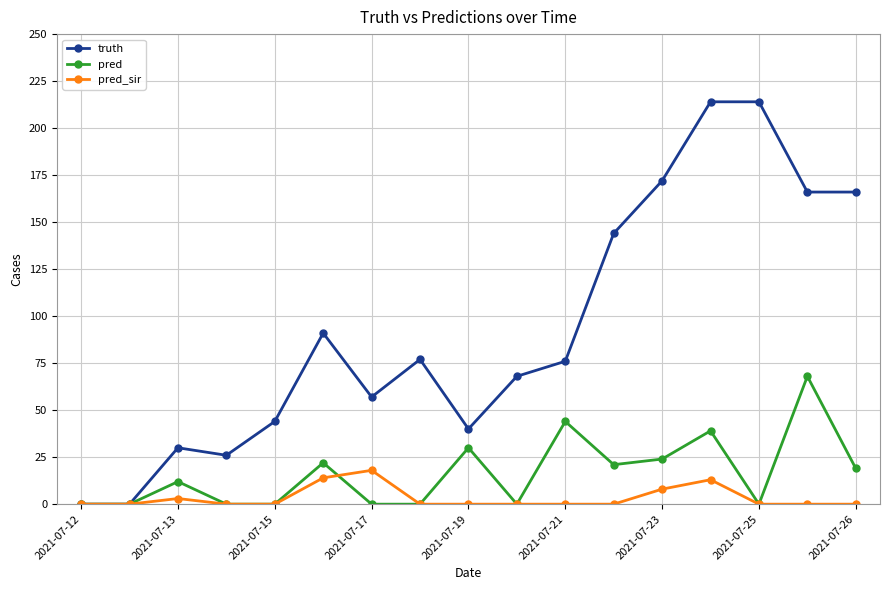

Which series has the widest spread of values?

truth